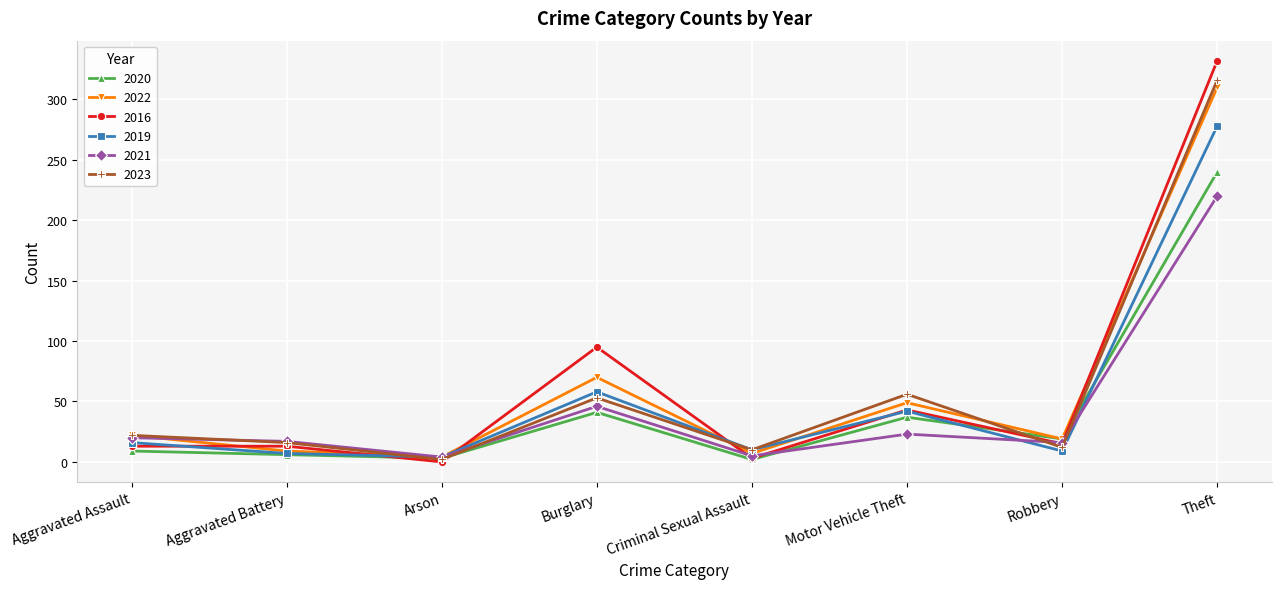

At which label does 2023 reach its peak?

Theft